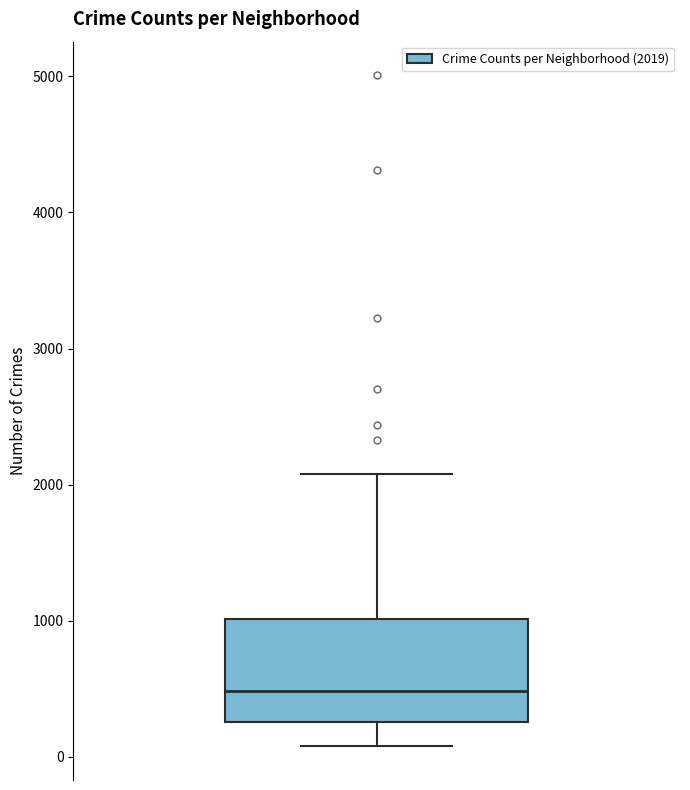

Transcribe this box plot: give where the median line is, the range the box spans, and where the two whiskers end, as read against the y-axis. The values are not printed on the chart, so give them approximately, as read against the axis.

median 500, box 300 to 1000, whiskers 100 to 2100